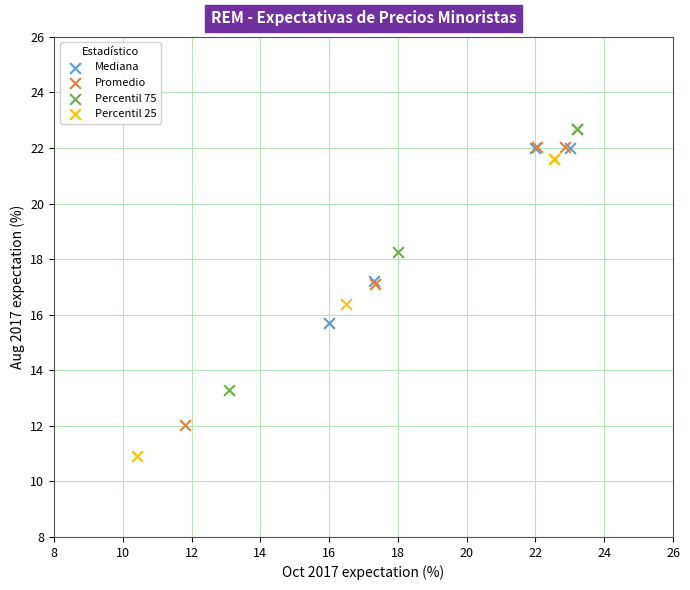

Which series reaches the minimum Y coordinate?

Percentil 25